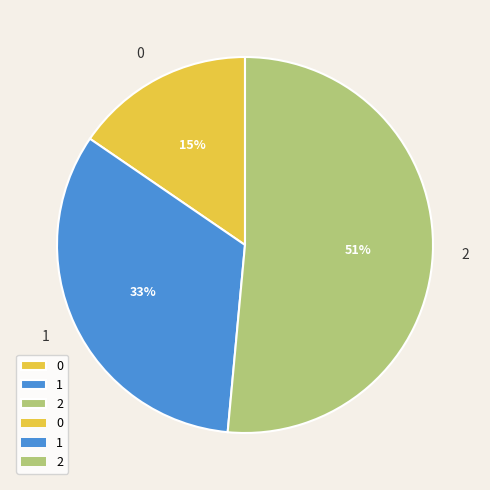

Do 2 and 1 together represent more than half of the pie?

Yes